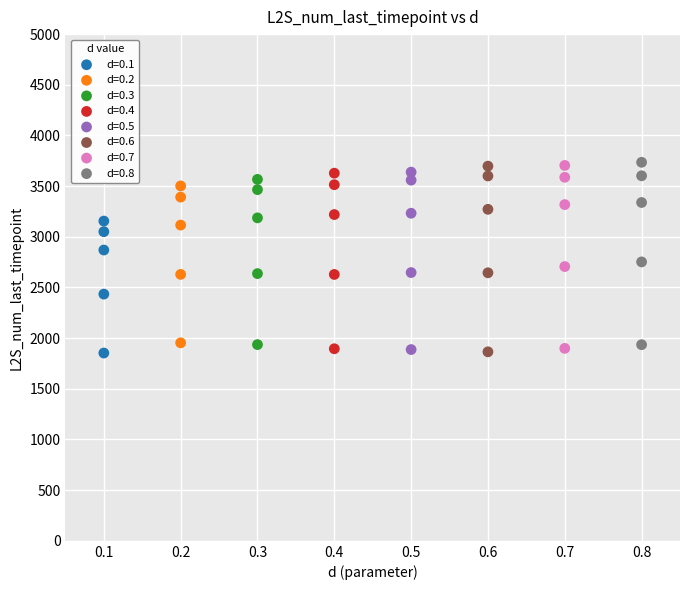

Which series has the widest spread of Y values?

d=0.6